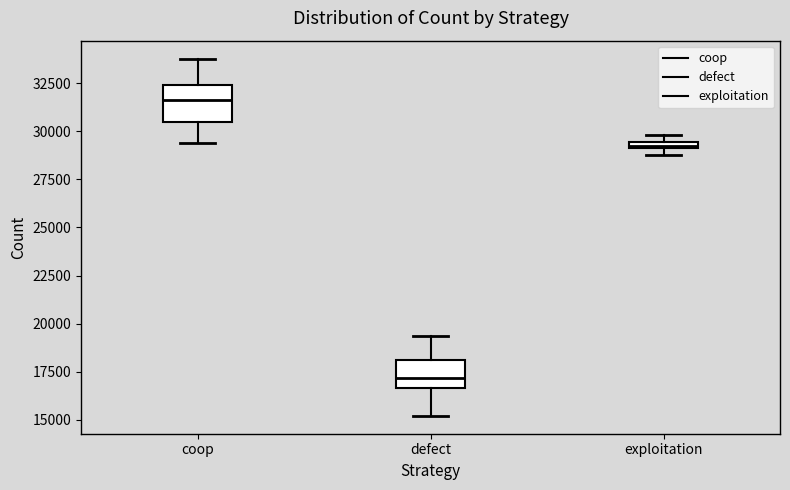

Where is the lower edge of the box for defect on the y-axis? The values are not printed on the chart, so give them approximately, as read against the axis.

16500